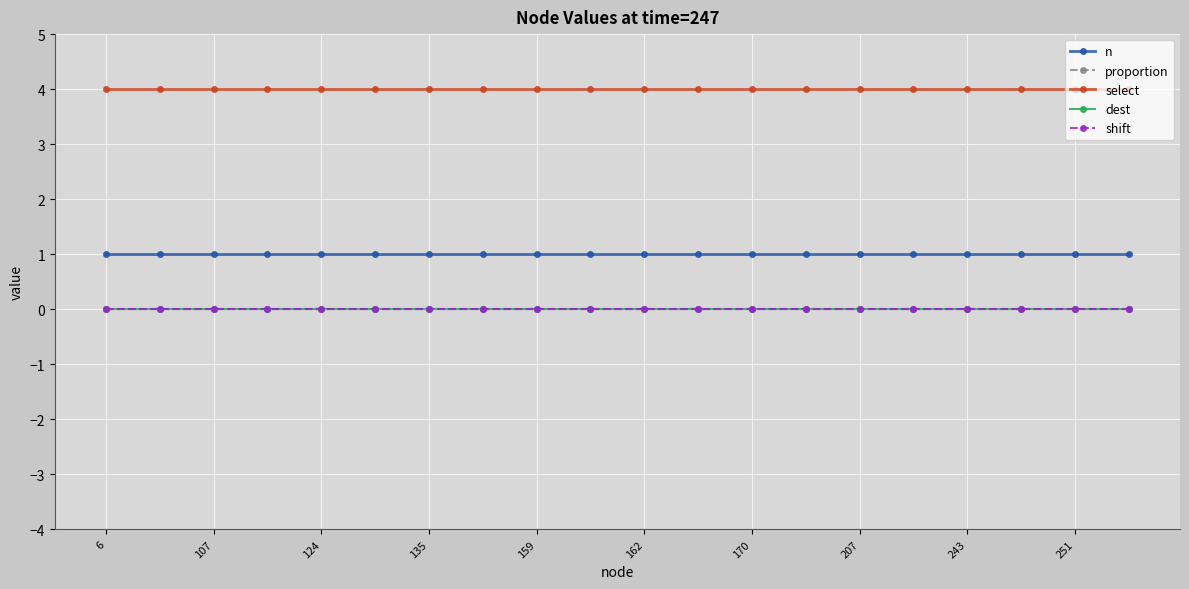

Is this an area chart (filled region under the line)?

No